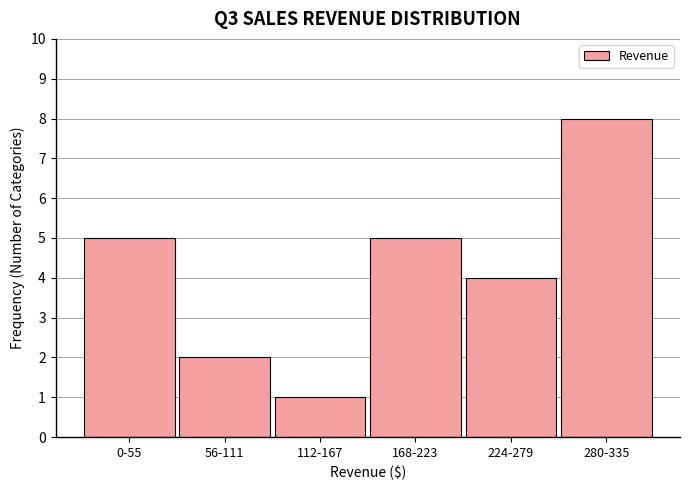

Reading left to right, extract all data points from this chart.

0-55=5	56-111=2	112-167=1	168-223=5	224-279=4	280-335=8